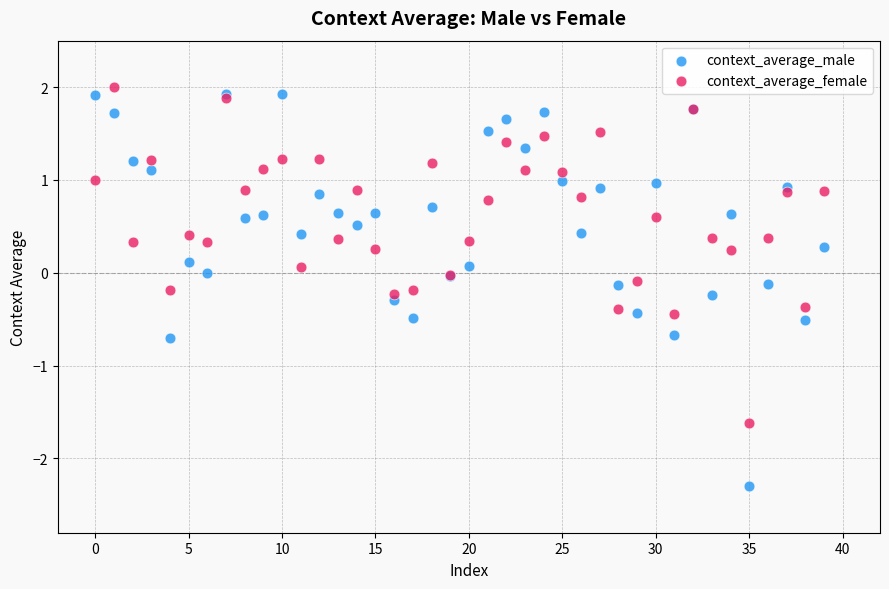

Which series reaches the minimum Y coordinate?

context_average_male